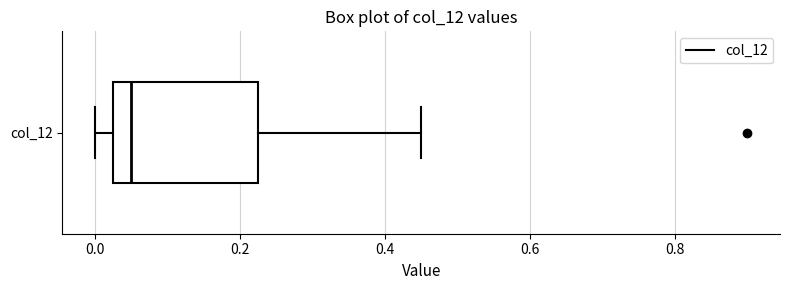

Where is the right edge of the box for col_12 on the x-axis? The values are not printed on the chart, so give them approximately, as read against the axis.

0.22